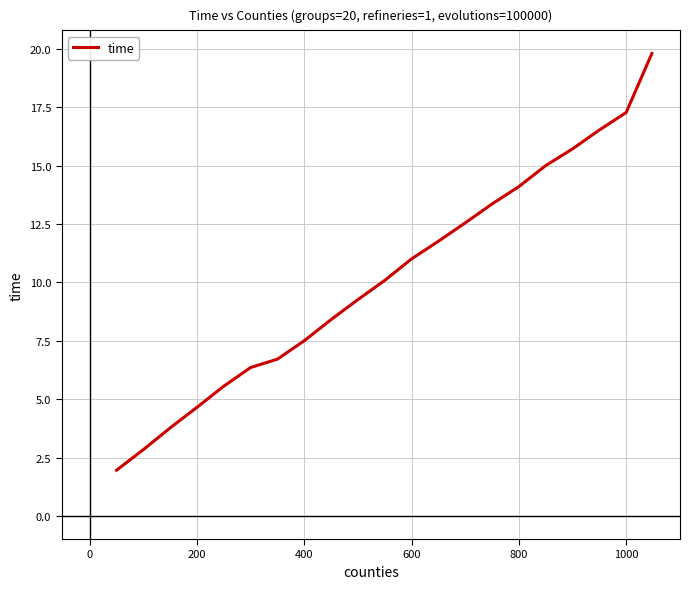

Count the number of data series in this chart.

1